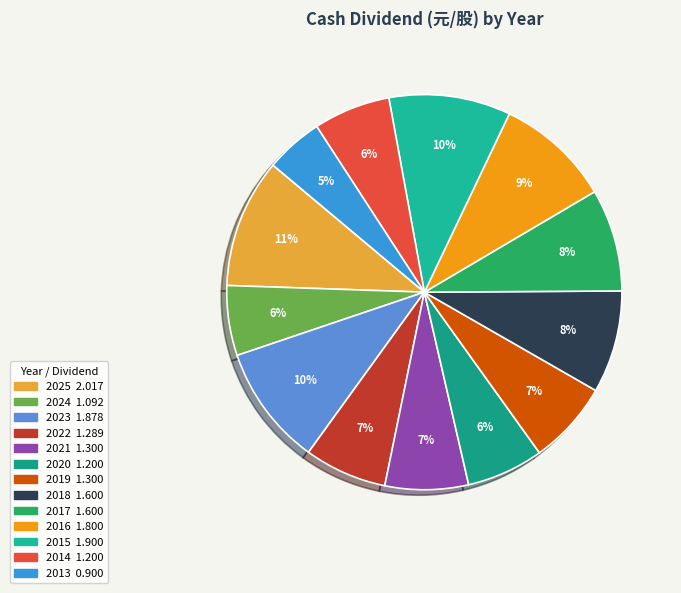

What portion of the pie excludes 2025?

89.4%